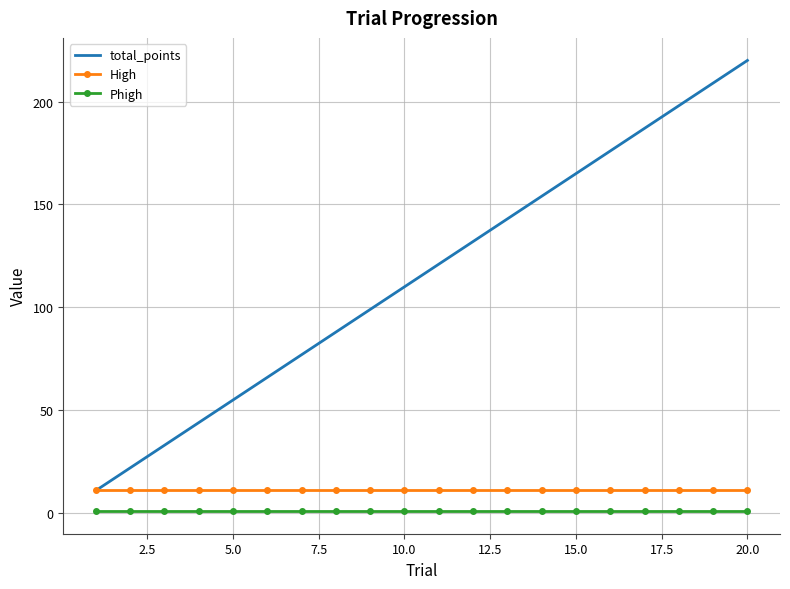

Which series has the largest total across all categories?

total_points